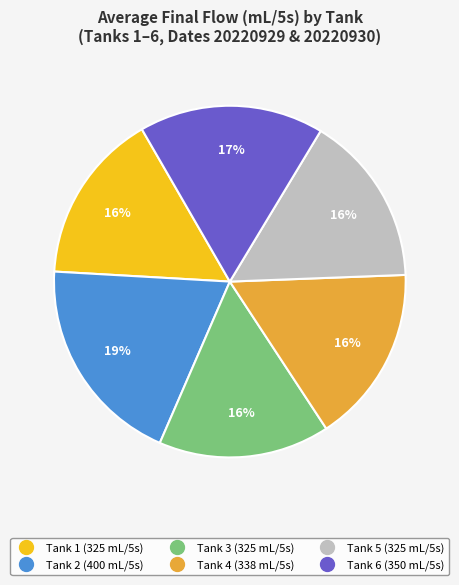

Is it true that Tank 6 is 17% of the pie?

True